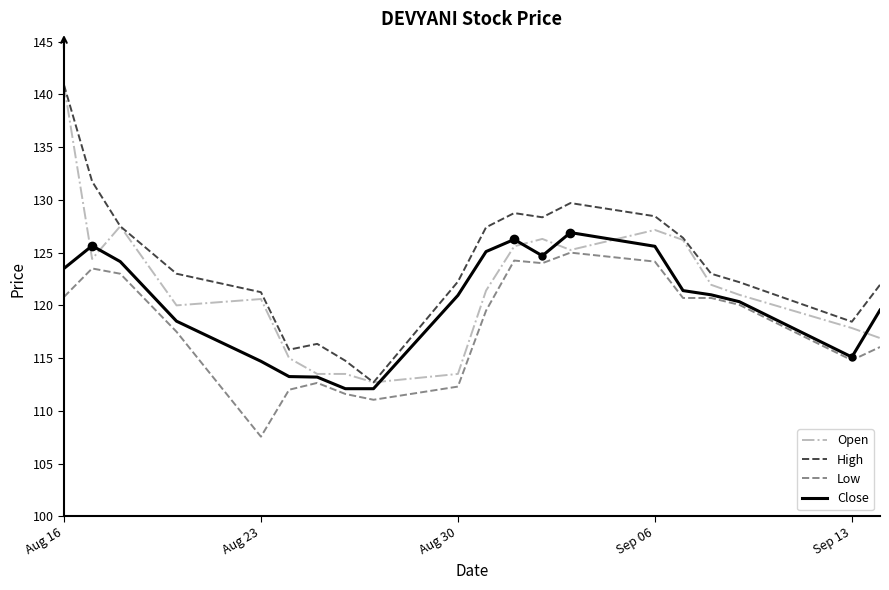

Rank the series by their average value, from highest to lowest.

High, Open, Close, Low